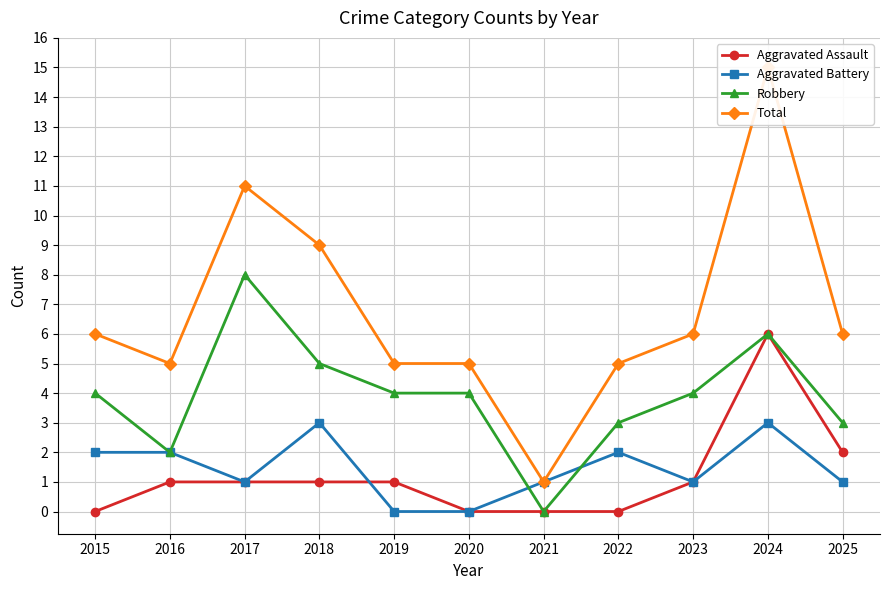

Where is the first local maximum for Aggravated Assault?

2024